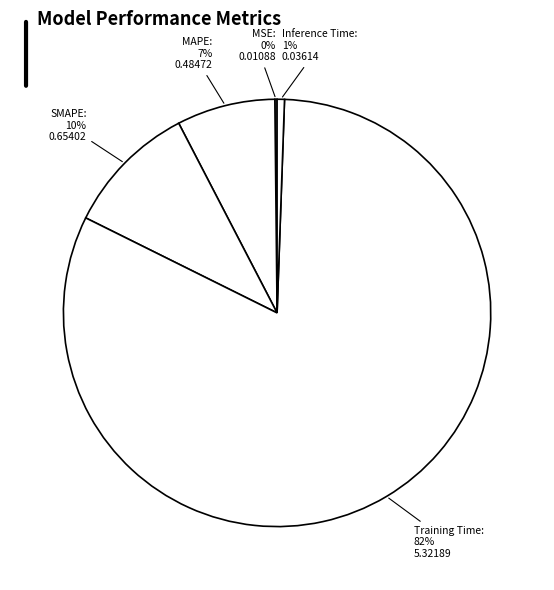

Is there any slice that represents more than half of the pie?

Yes